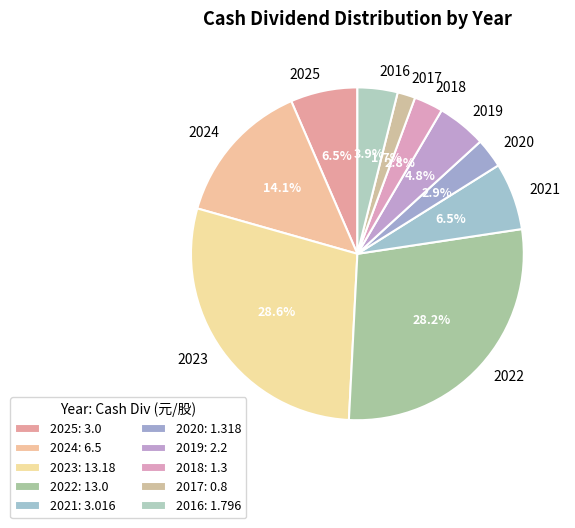

Is there any slice that represents more than half of the pie?

No